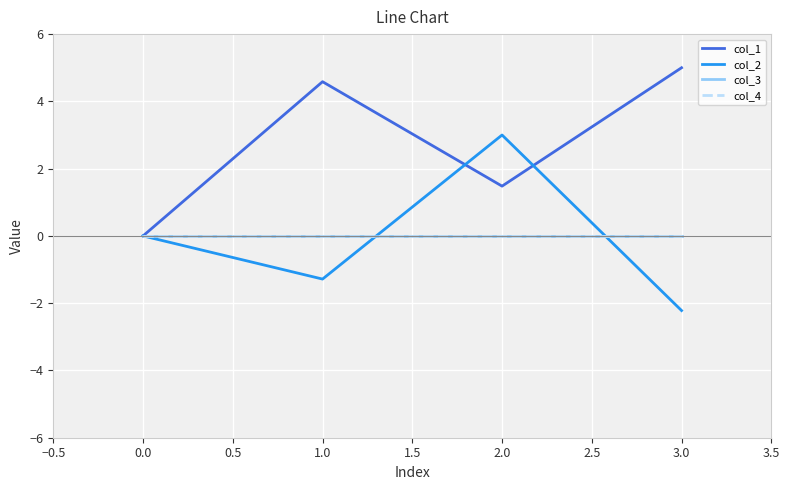

Is this an area chart (filled region under the line)?

No